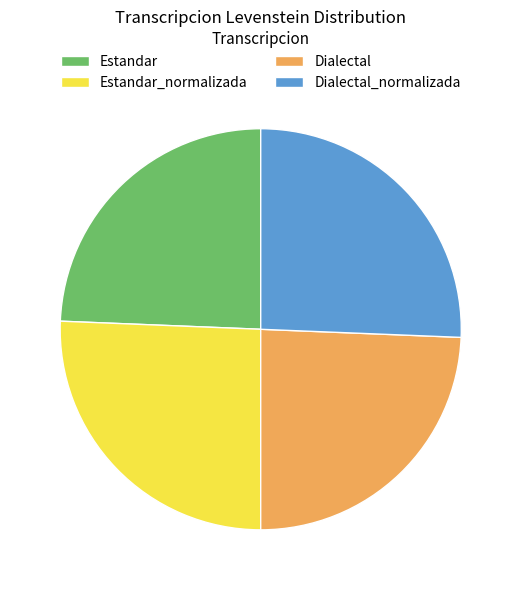

How many slices are in this pie chart?

4